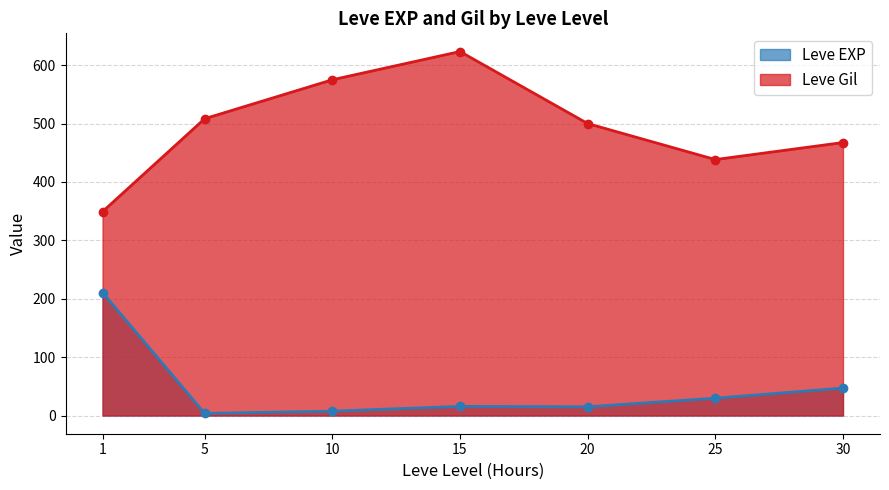

What is the spread (max minus min) of values at 15?

607.7